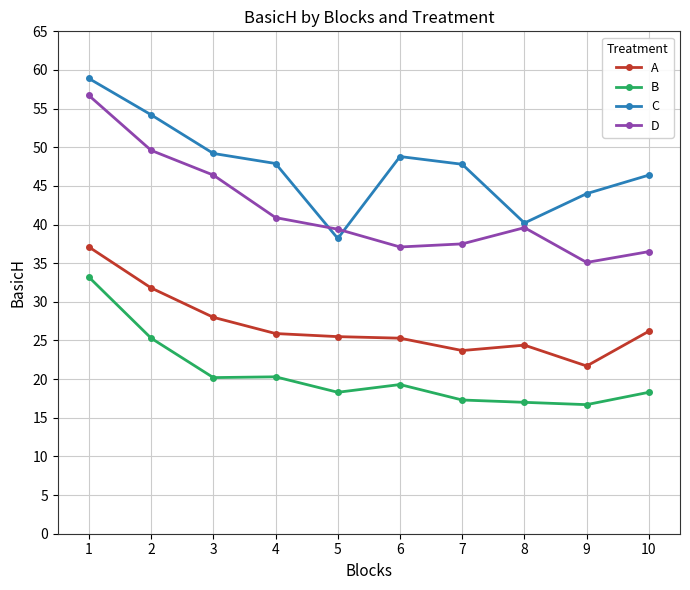

What are all the series names shown in the legend?

A, B, C, D